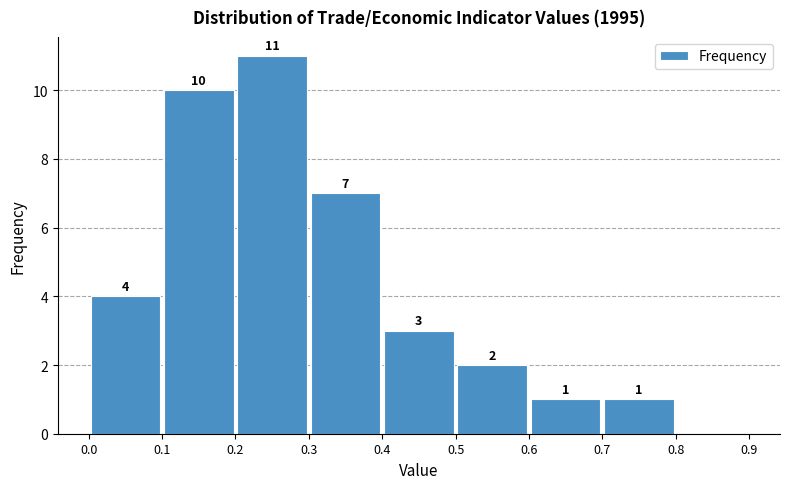

Over which range of the x-axis is the bar tallest?

0.2 to 0.3